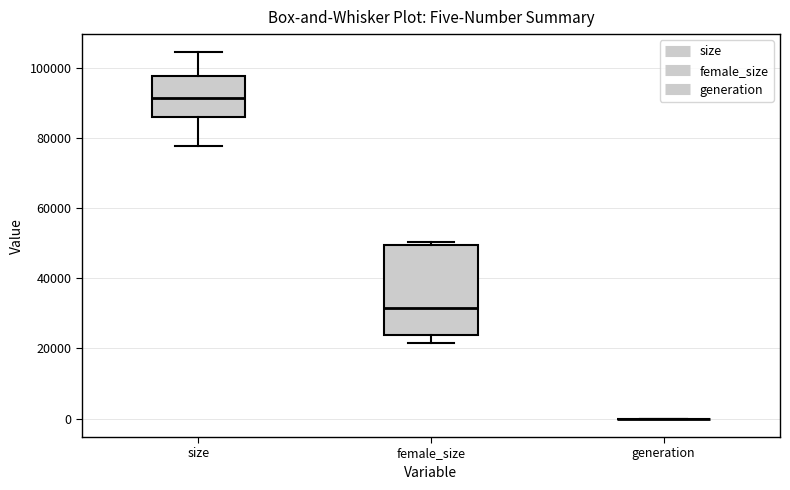

Reading left to right, transcribe this box plot: for each box, give where its median line is, the range the box spans, and where its two whiskers end, as read against the y-axis. The values are not printed on the chart, so give them approximately, as read against the axis.

size: median 92000, box 86000 to 98000, whiskers 78000 to 104000
female_size: median 32000, box 24000 to 50000, whiskers 22000 to 50000 (just above the box's upper edge)
generation: box collapsed to a line at 0, whiskers 0 to 0